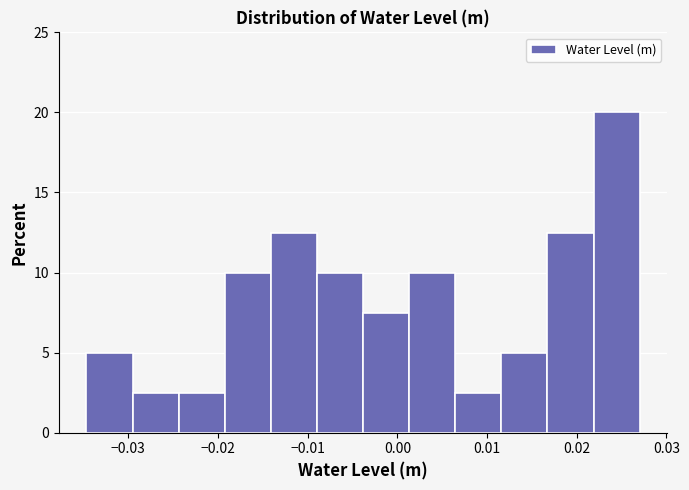

Reading left to right, transcribe this chart: for each bar, give the range it covers on the x-axis and its height. Neither the bar edges nor the heights are printed on the chart, so give them approximately, as read against the axes.

-0.035 to -0.030: 5.0
-0.030 to -0.024: 2.5
-0.024 to -0.019: 2.5
-0.019 to -0.014: 10.0
-0.014 to -0.009: 12.5
-0.009 to -0.004: 10.0
-0.004 to 0.001: 7.5
0.001 to 0.006: 10.0
0.006 to 0.012: 2.5
0.012 to 0.017: 5.0
0.017 to 0.022: 12.5
0.022 to 0.027: 20.0